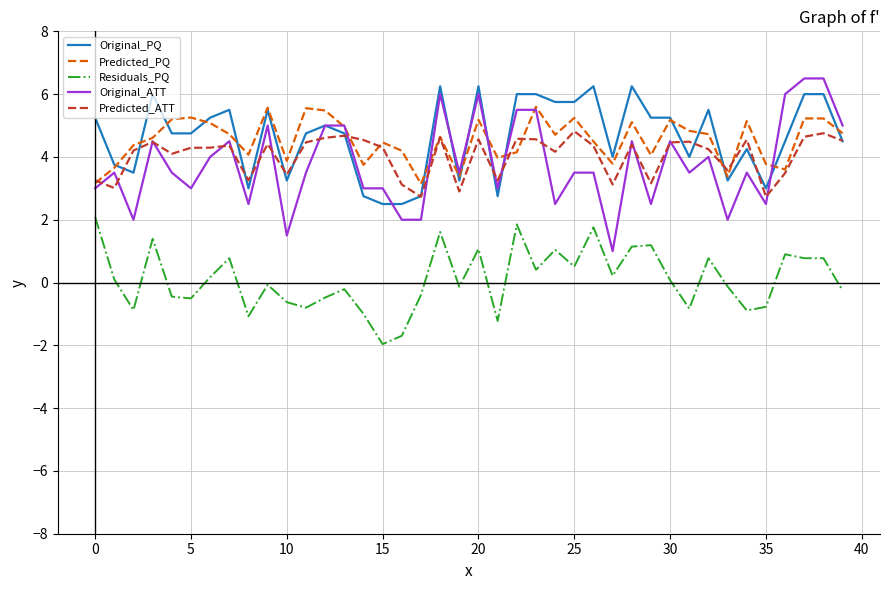

List the series in order of their peak value, lowest first.

Residuals_PQ, Predicted_ATT, Predicted_PQ, Original_PQ, Original_ATT